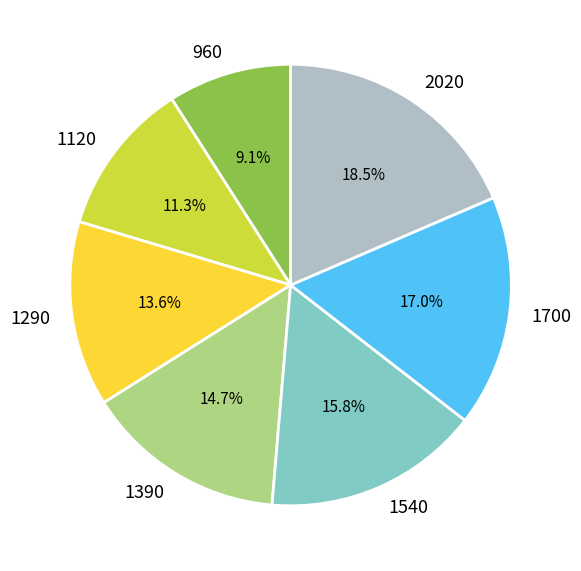

What percentage is the 960 slice, to the nearest percent?

9%